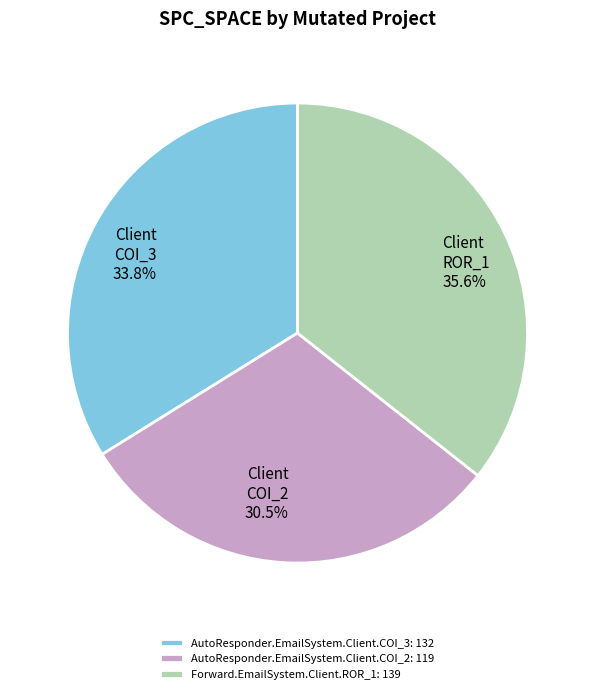

Does AutoResponder.EmailSystem.Client.COI_3 represent more than half of the total?

No